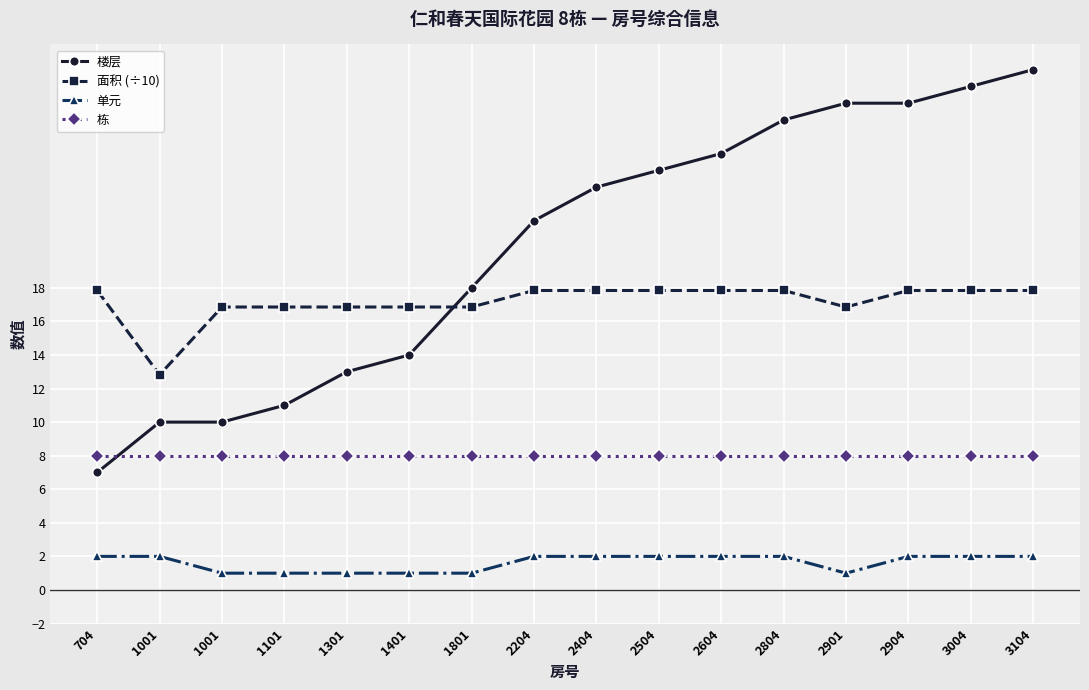

What are all the series names shown in the legend?

楼层, 面积 (÷10), 单元, 栋